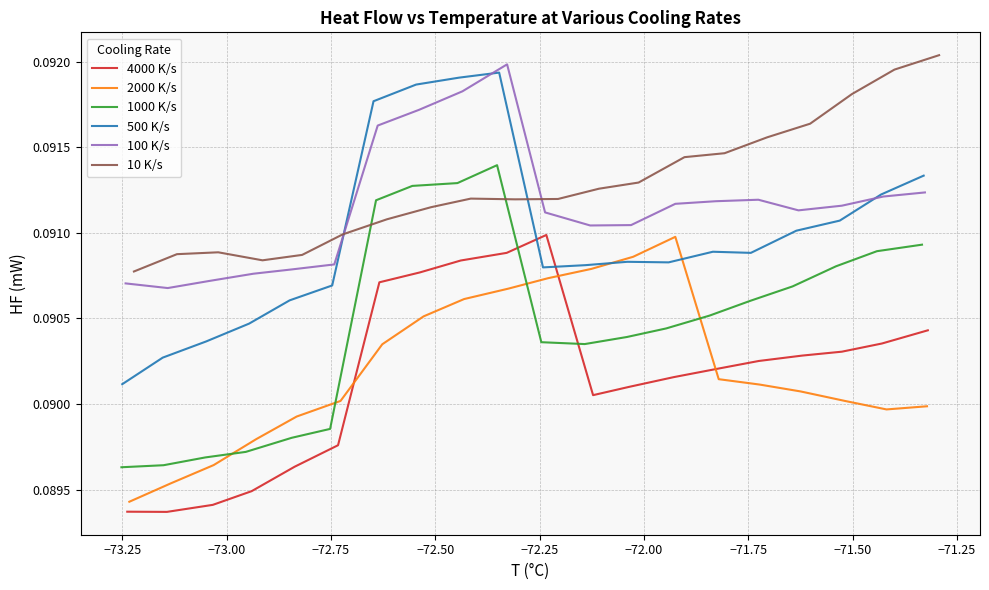

How many times do 1000 K/s and 2000 K/s cross each other?

4